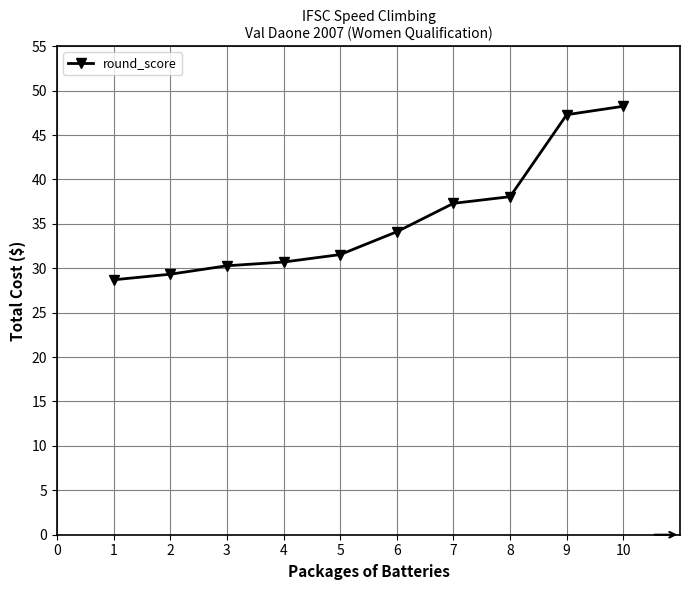

Approximately how many times larger is the value at 1 compared to 6?

0.8